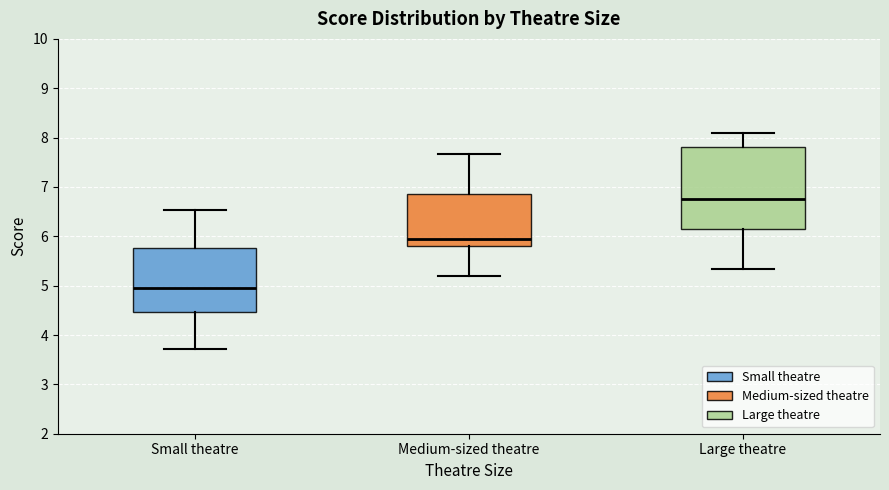

Which box's median line is the lowest?

Small theatre